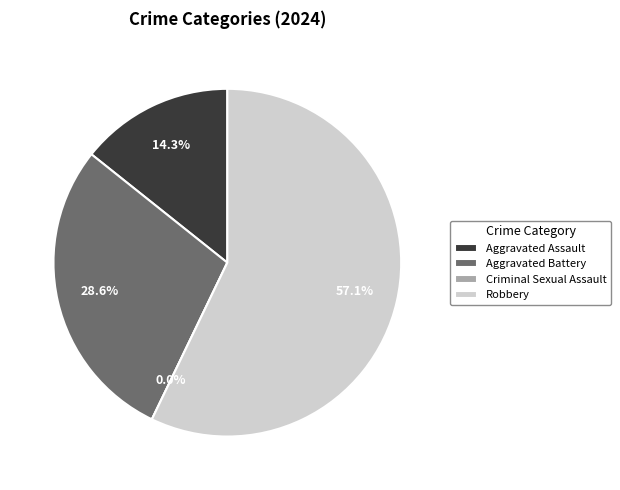

To the nearest percent, what percentage of the pie is Aggravated Assault?

14%